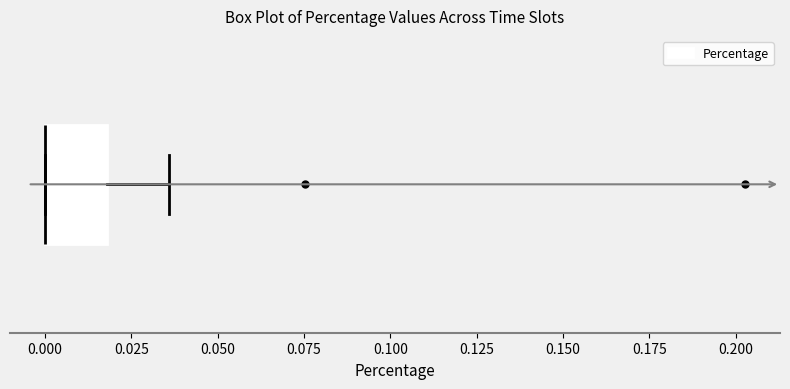

Read this box plot against the x-axis: the position of the median line, the range covered by the box, and the ends of both whiskers. The values are not printed on the chart, so give them approximately, as read against the axis.

median 0.000 (drawn on the box's left edge), box 0.000 to 0.020, whiskers 0.000 to 0.035